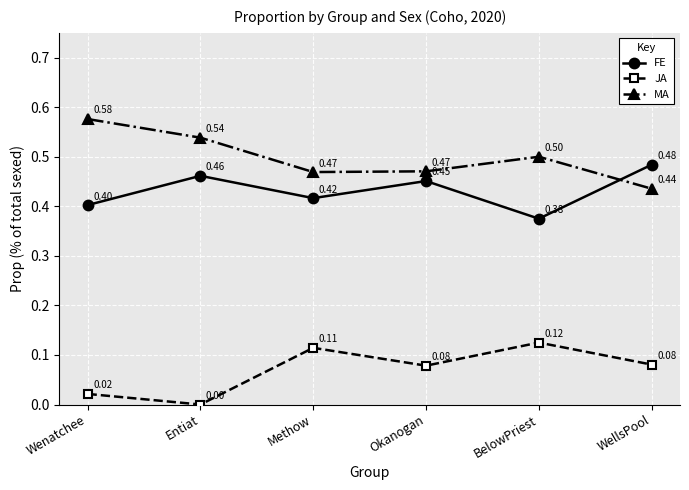

Does the chart display data point markers on the line(s)?

Yes